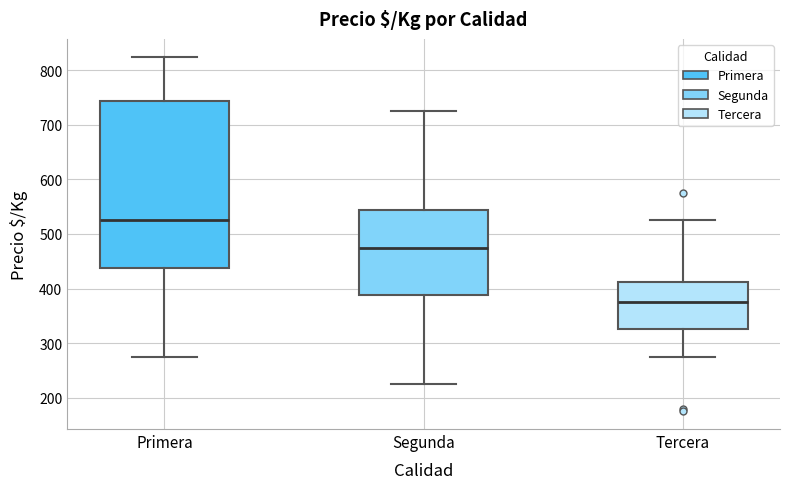

Where is the upper edge of the box for Segunda on the y-axis? The values are not printed on the chart, so give them approximately, as read against the axis.

540